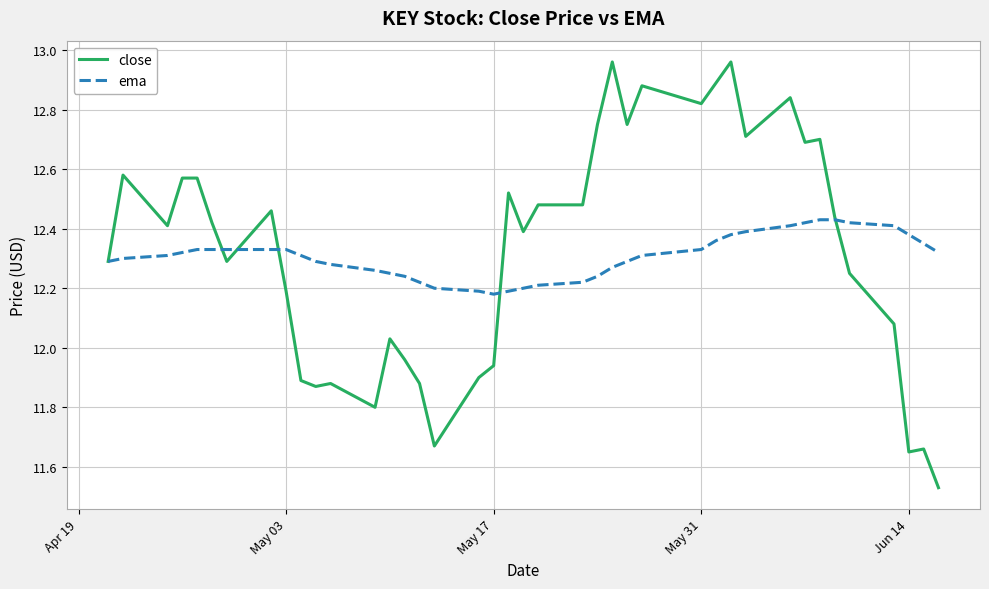

What is the difference between the second highest and second lowest values in the ema series?

0.2